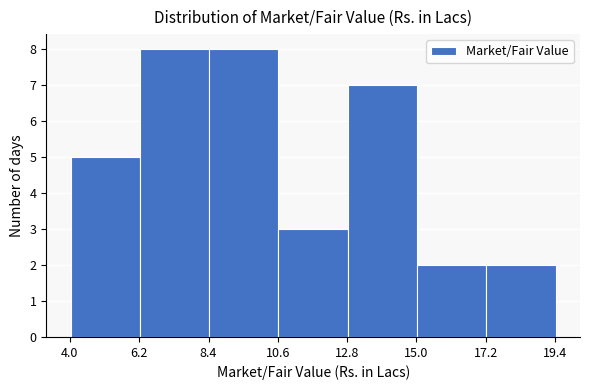

Reading left to right, transcribe this chart: for each bar, give the range it covers on the x-axis and its height. Neither the bar edges nor the heights are printed on the chart, so give them approximately, as read against the axes.

4.0 to 6.0: 5
6.0 to 8.5: 8
8.5 to 10.5: 8
10.5 to 13.0: 3
13.0 to 15.0: 7
15.0 to 17.0: 2
17.0 to 19.5: 2